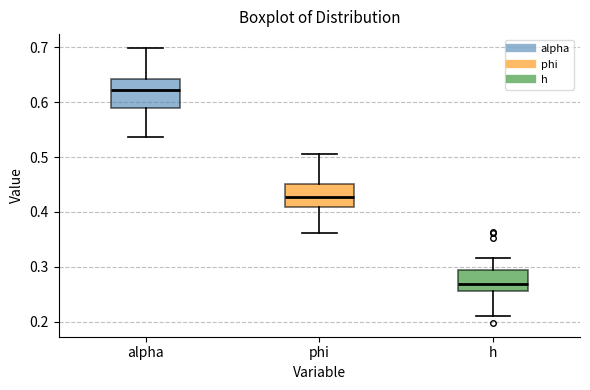

Where does the upper whisker of the box for phi end on the y-axis? The values are not printed on the chart, so give them approximately, as read against the axis.

0.51